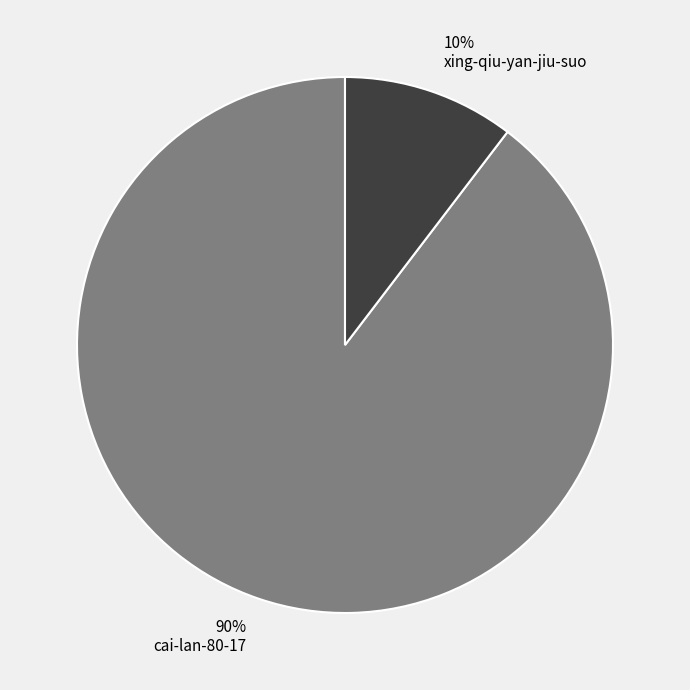

To the nearest percent, what percentage of the pie is cai-lan-80-17?

90%